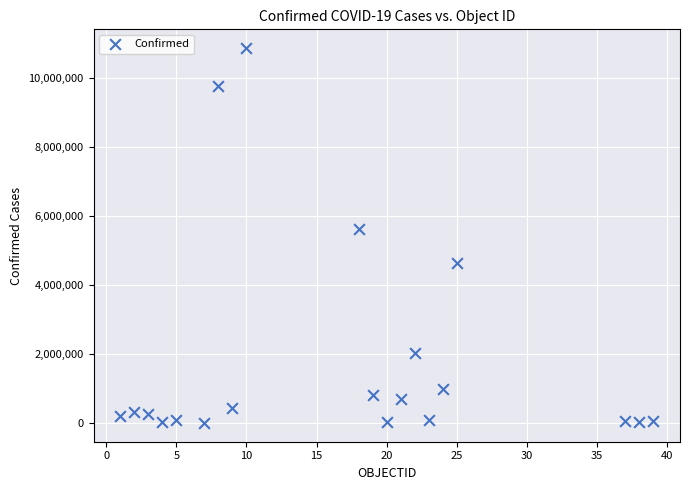

What Y value in the scatter plot is closest to 5439932?

5629173